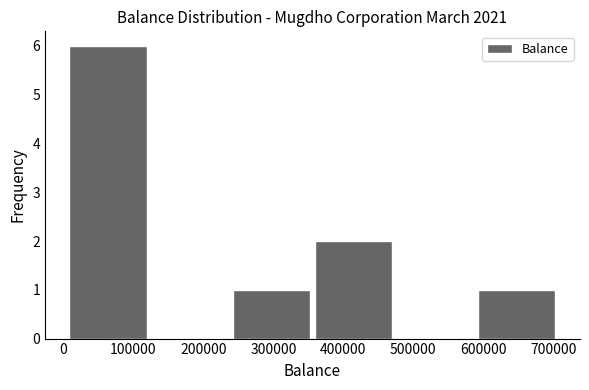

Reading left to right, list every bar in this chart as the range it spans on the x-axis followed by its height. Neither the bar edges nor the heights are printed on the chart, so give them approximately, as read against the axes.

10000 to 130000: 6
130000 to 240000: 0
240000 to 360000: 1
360000 to 480000: 2
480000 to 590000: 0
590000 to 710000: 1